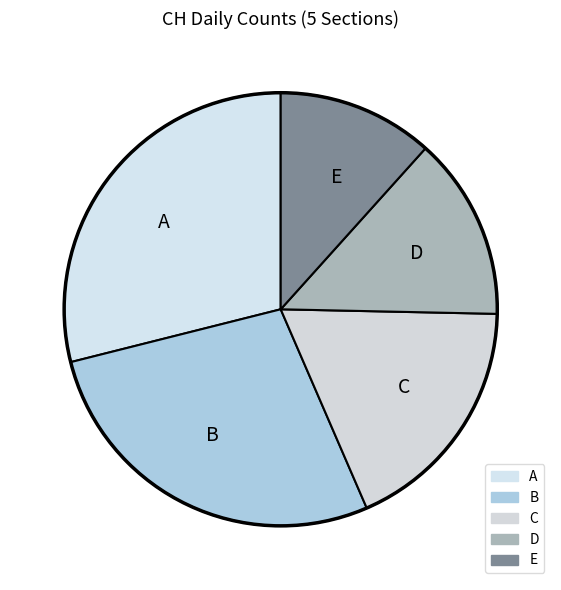

Combined, do E and B account for over 50%?

No